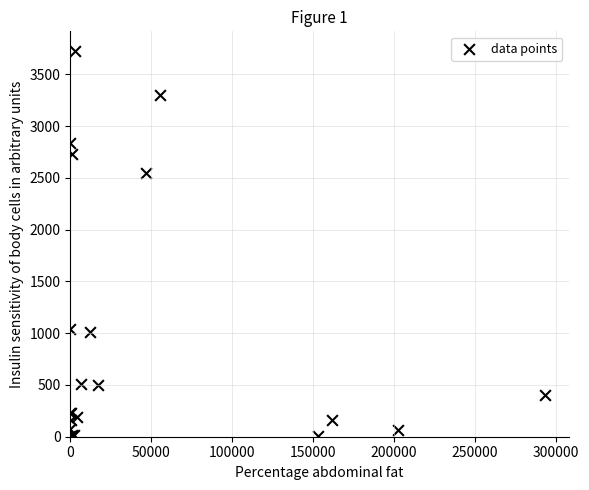

What Y value in the scatter plot is closest to 1864?

2546.2